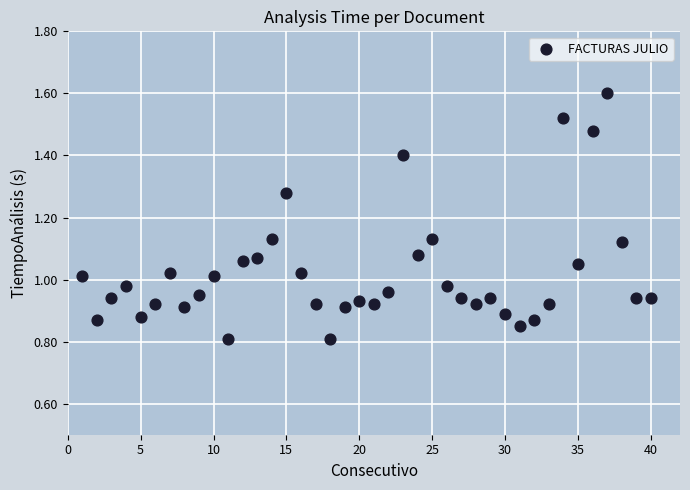

What is the range of X values (max minus min)?

39.0